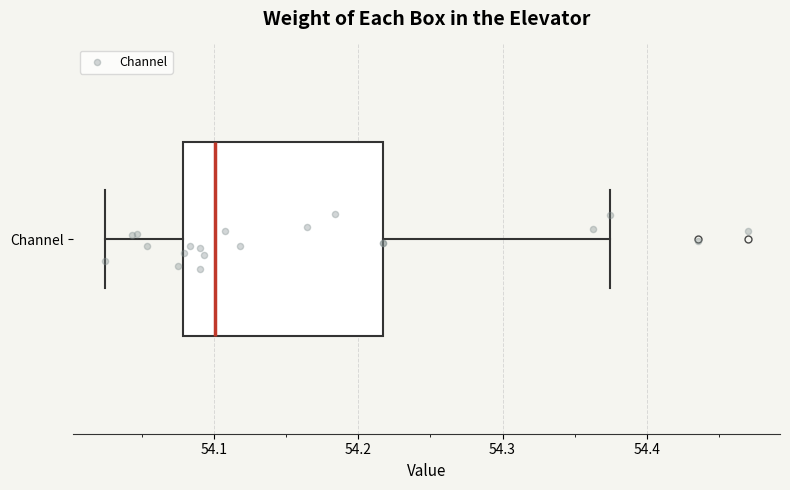

Where is the right edge of the box for Channel on the x-axis? The values are not printed on the chart, so give them approximately, as read against the axis.

54.22